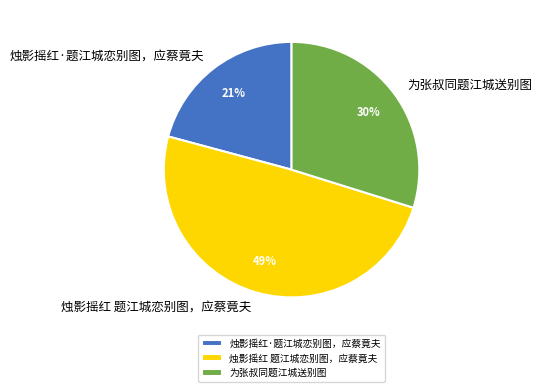

Does any single category account for the majority?

No